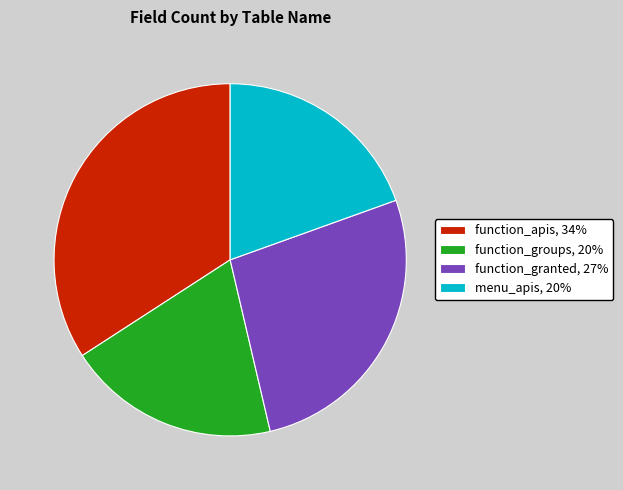

True or false: function_granted, 27% accounts for 39% of the total.

False